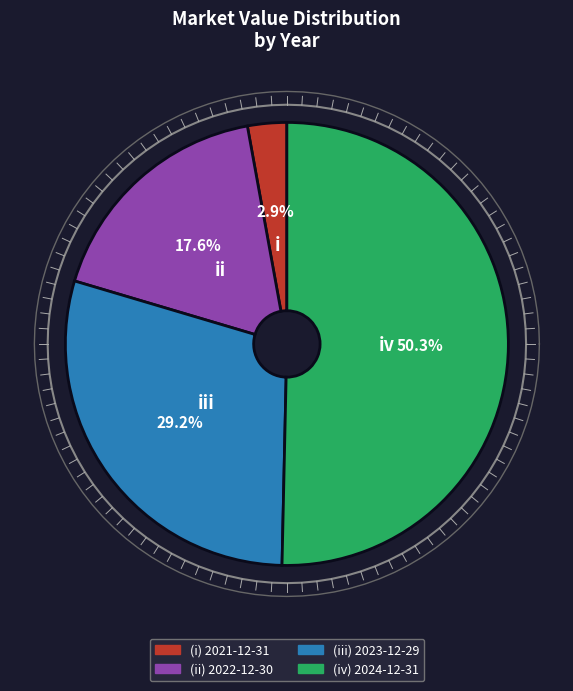

Rank the categories by value from highest to lowest.

2024-12-31, 2023-12-29, 2022-12-30, 2021-12-31